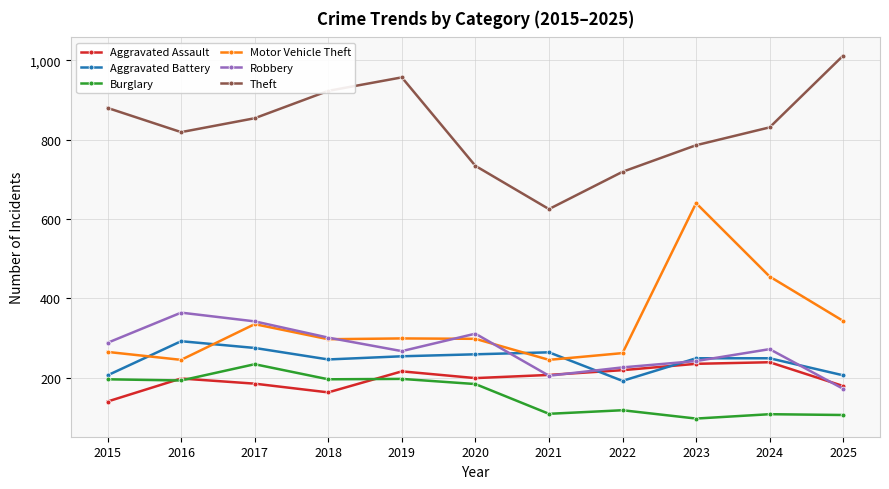

What is the approximate value of Theft at 2023?

786